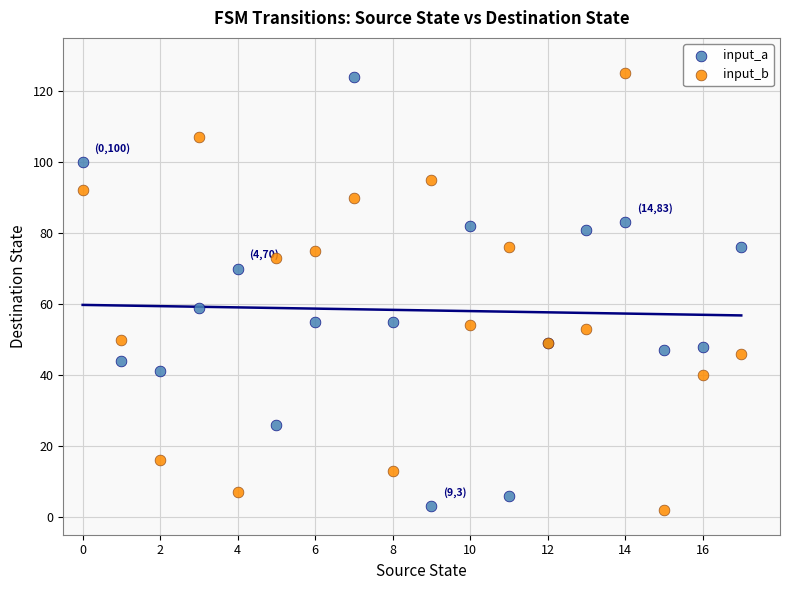

In the input_b series, what Y value is closest to 63?

54